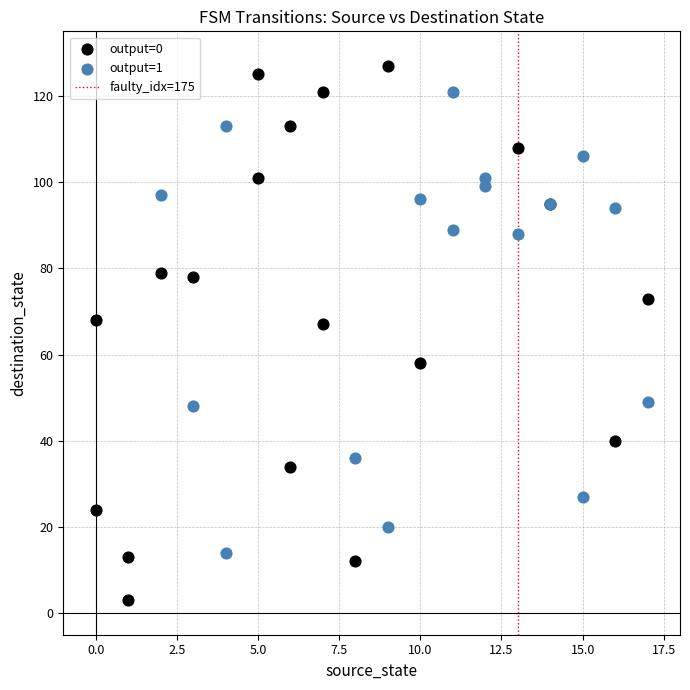

Which series reaches the maximum Y coordinate?

output=0